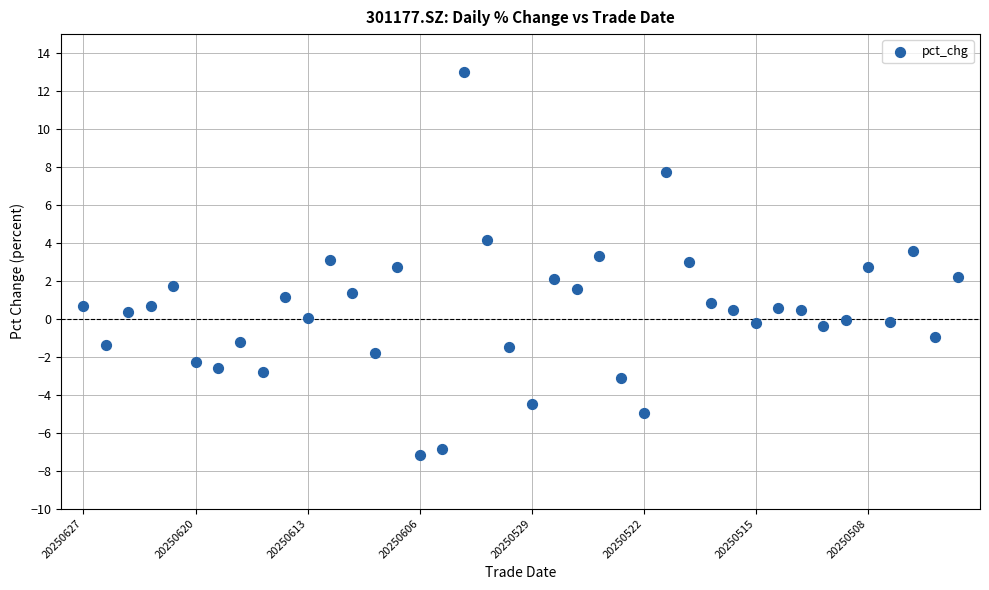

What is the range of Y values (max minus min)?

20.2